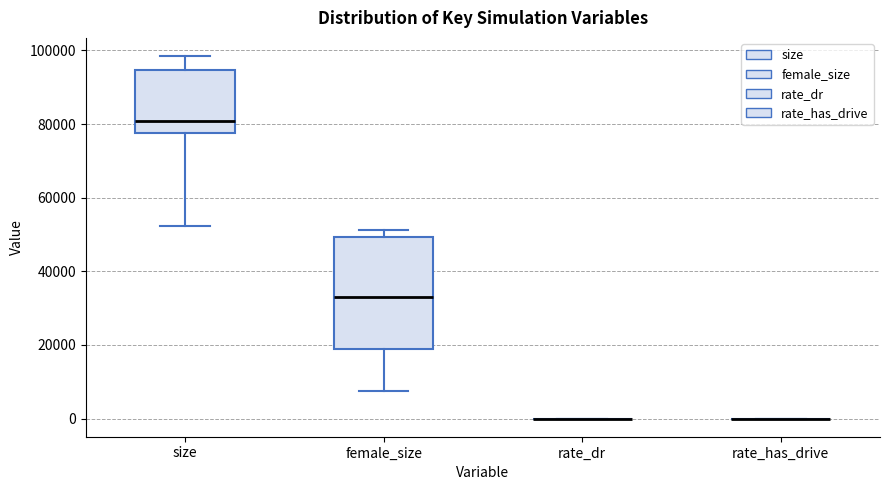

Reading left to right, transcribe this box plot: for each box, give where its median line is, the range the box spans, and where its two whiskers end, as read against the y-axis. The values are not printed on the chart, so give them approximately, as read against the axis.

size: median 80000, box 78000 to 94000, whiskers 52000 to 98000
female_size: median 34000, box 18000 to 50000, whiskers 8000 to 52000
rate_dr: box collapsed to a line at 0, whiskers 0 to 0
rate_has_drive: box collapsed to a line at 0, whiskers 0 to 0